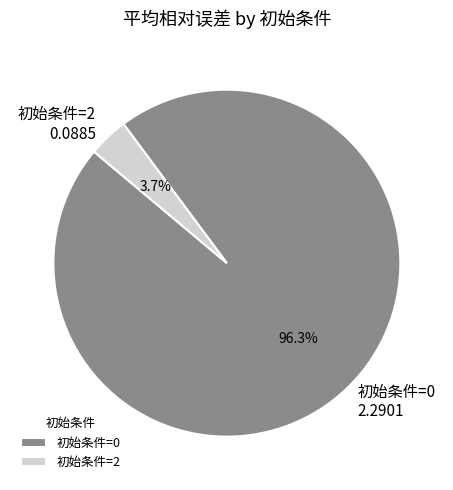

Rank the categories by value from lowest to highest.

初始条件=2, 初始条件=0